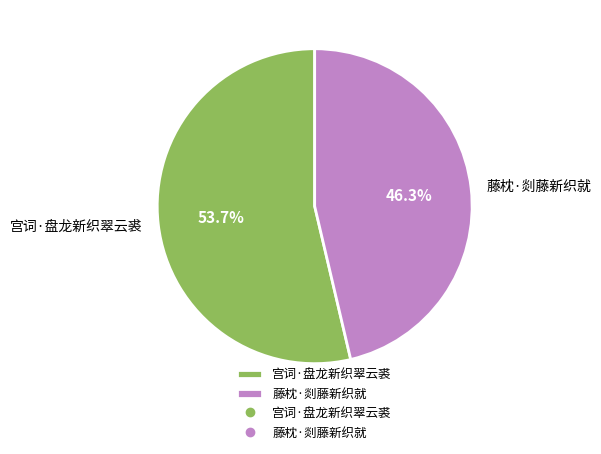

Is 宫词·盘龙新织翠云裘 the majority of the pie?

Yes